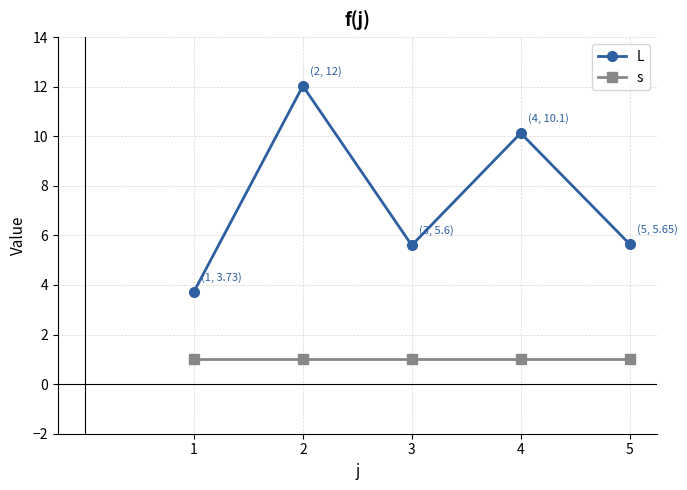

True or false: s and L cross at least once.

False